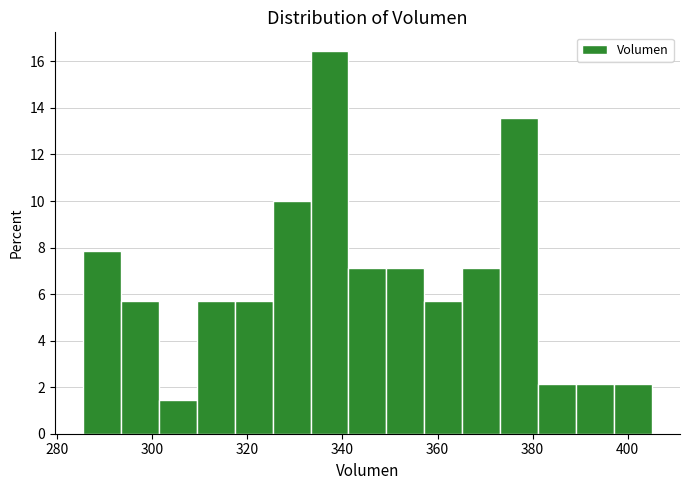

Around what value on the x-axis is the tallest bar? Give the approximate position of its centre, as read against the axis.

338